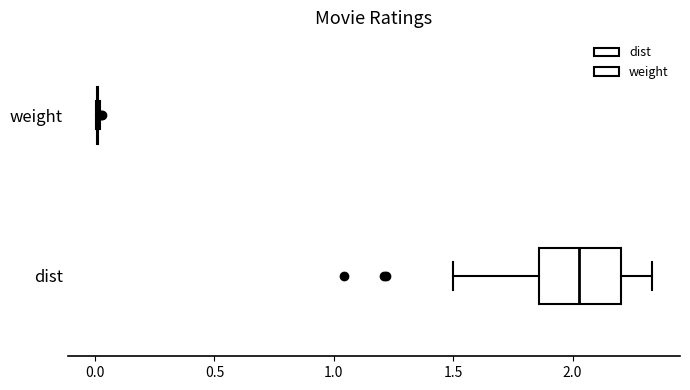

Reading bottom to top, read every box against the x-axis: the position of its median line, the range the box covers, and the ends of its whiskers. The values are not printed on the chart, so give them approximately, as read against the axis.

dist: median 2.05, box 1.85 to 2.20, whiskers 1.50 to 2.35
weight: box collapsed to a line at 0.00, whiskers 0.00 to 0.00